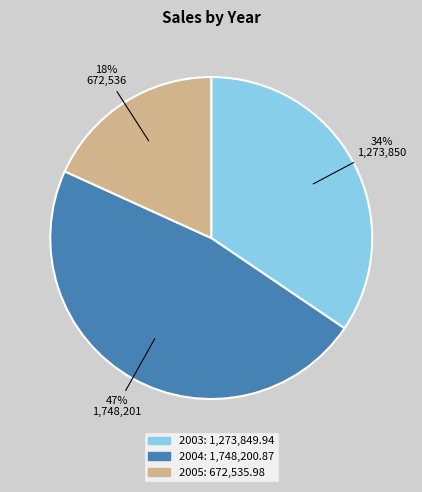

What percentage is the 2004 slice, to the nearest percent?

47%